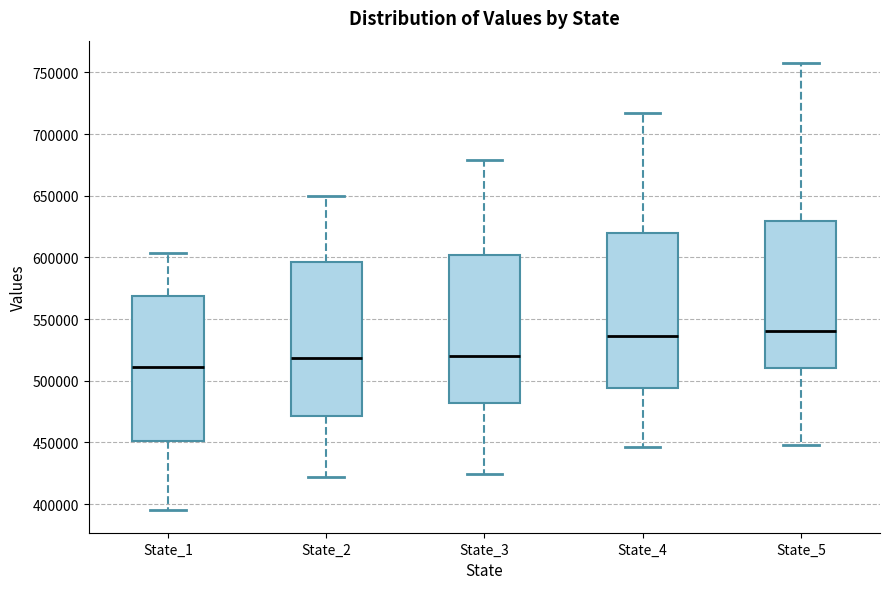

Reading left to right, transcribe this box plot: for each box, give where its median line is, the range the box spans, and where its two whiskers end, as read against the y-axis. The values are not printed on the chart, so give them approximately, as read against the axis.

State_1: median 510000, box 450000 to 570000, whiskers 395000 to 605000
State_2: median 520000, box 470000 to 595000, whiskers 420000 to 650000
State_3: median 520000, box 480000 to 600000, whiskers 425000 to 680000
State_4: median 535000, box 495000 to 620000, whiskers 445000 to 715000
State_5: median 540000, box 510000 to 630000, whiskers 445000 to 760000